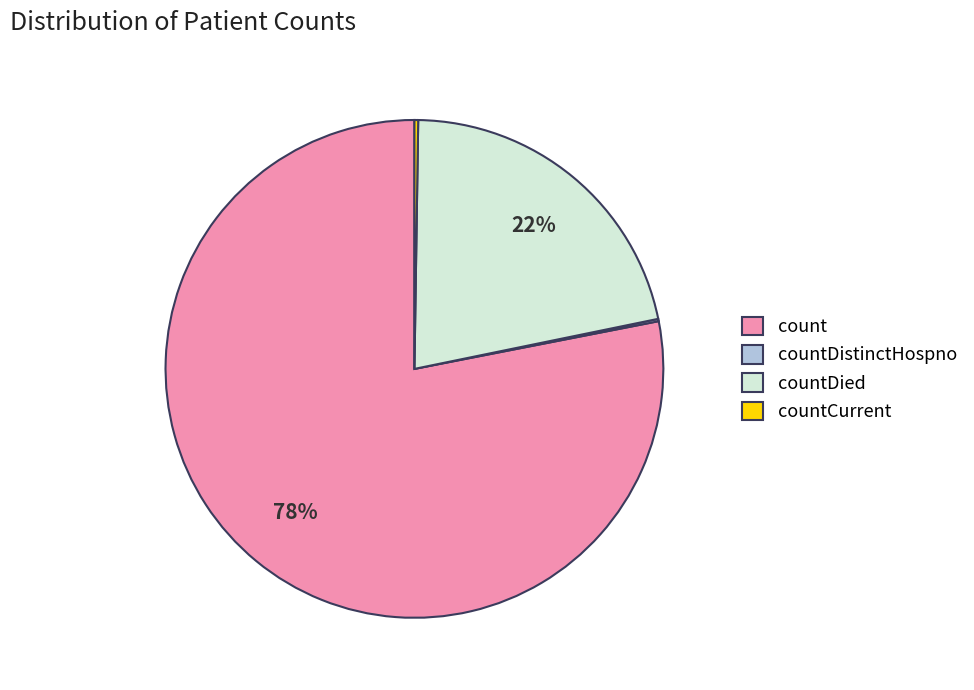

What is the ratio of the value at countDied to the value at count?

0.3